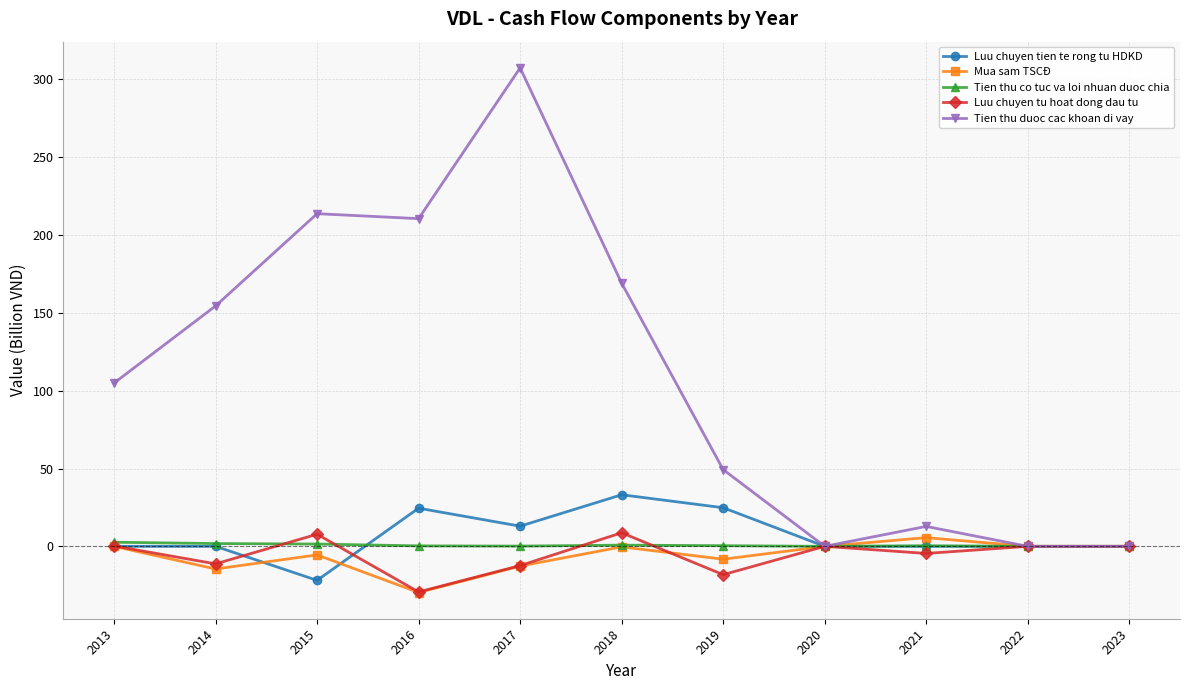

At which category is the sum across all series the highest?

2017